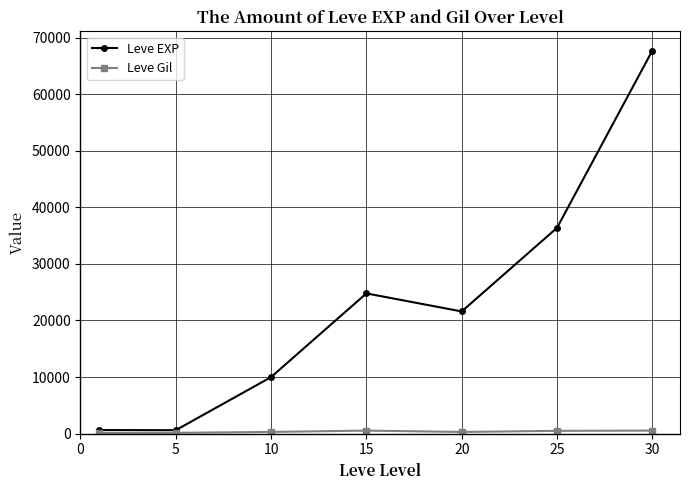

How many lines are shown in the chart?

2